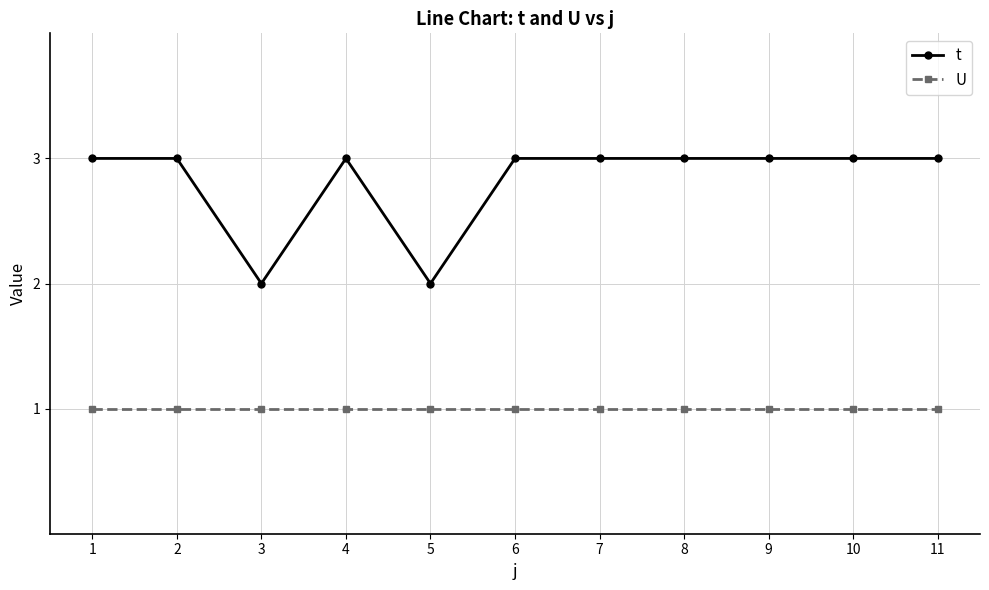

True or false: t has a value of 1 at 2.

False